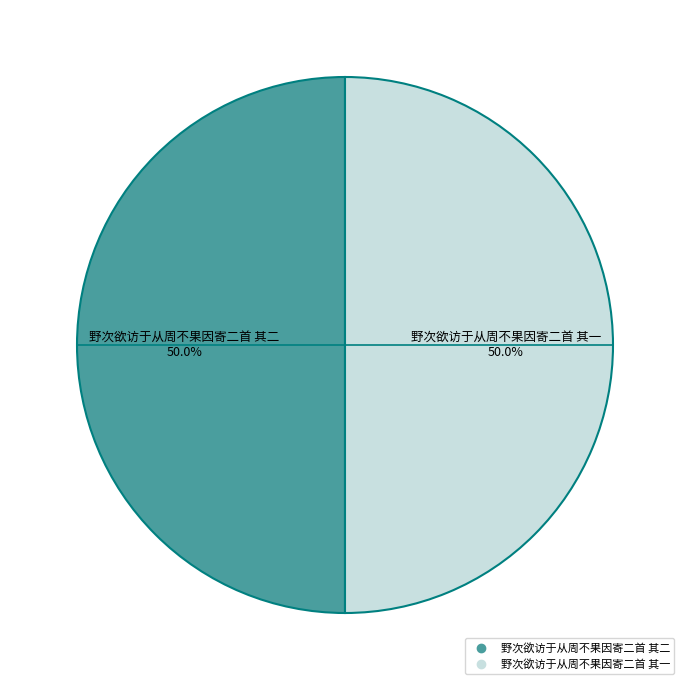

Count the number of slices in the pie.

2